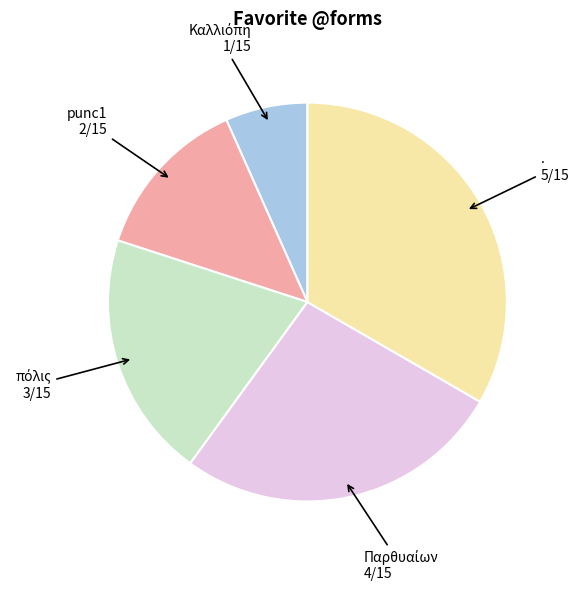

What is the largest slice in the pie chart?

.